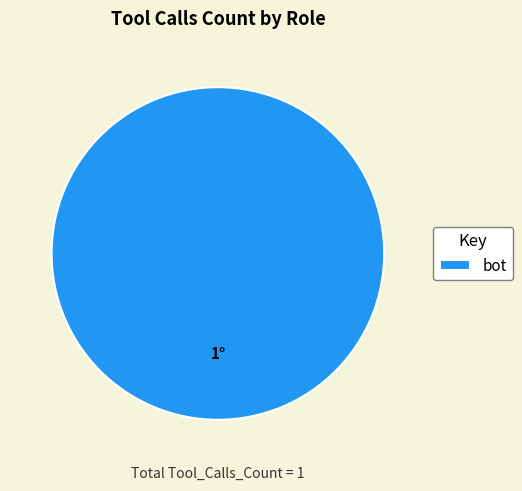

Which category accounts for the majority?

bot